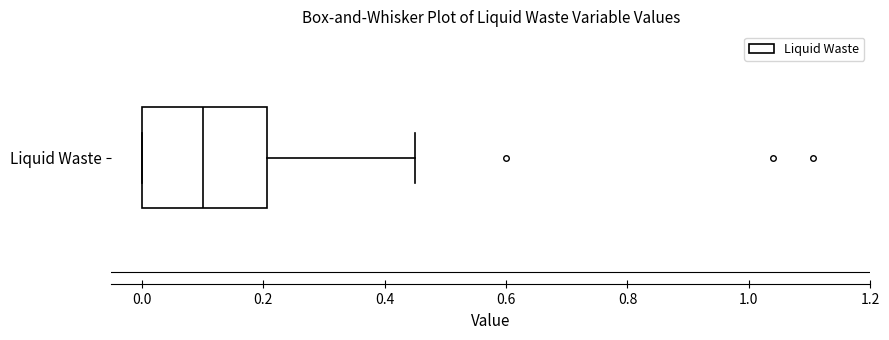

Where does the median line of the box for Liquid Waste sit on the x-axis? The values are not printed on the chart, so give them approximately, as read against the axis.

0.10